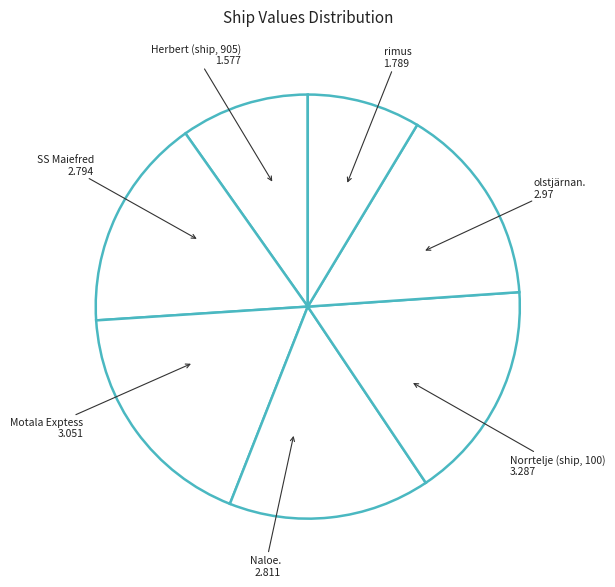

Is the sum of Norrtelje (ship, 100) and SS Maiefred greater than half?

No